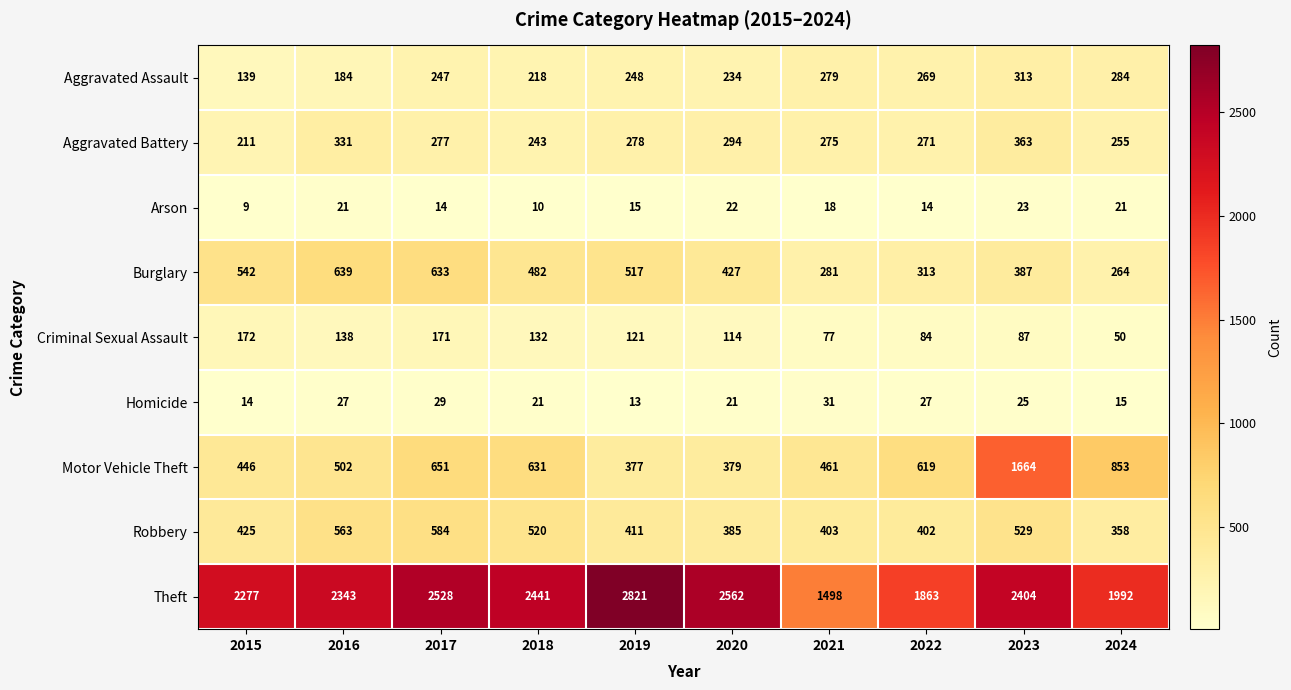

The value of Aggravated Assault at 2019 is 248. True or false?

True